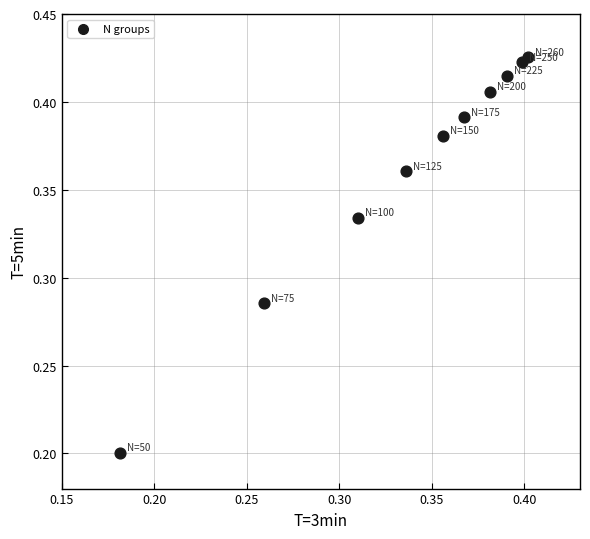

How many data points are displayed?

10